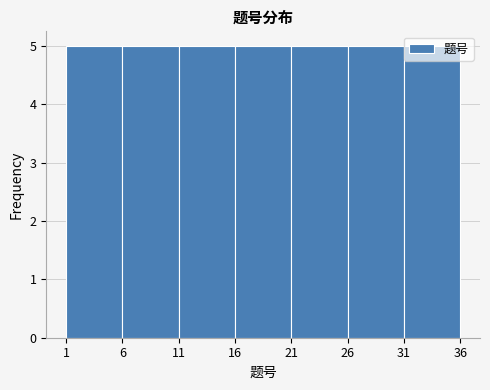

Reading left to right, list every bar in this chart as the range it spans on the x-axis followed by its height. The values are not printed on the chart, so give them approximately, as read against the axis.

1 to 6: 5
6 to 11: 5
11 to 16: 5
16 to 21: 5
21 to 26: 5
26 to 31: 5
31 to 36: 5